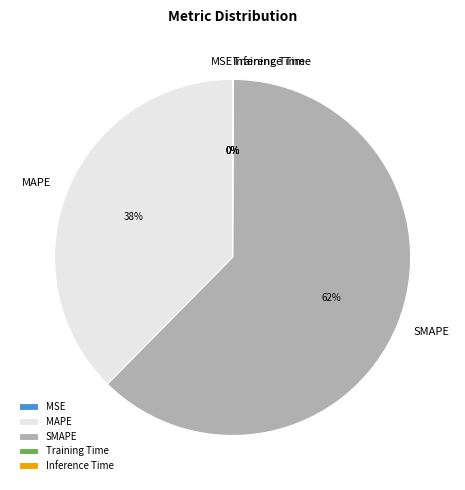

Which category has the biggest portion of the pie?

SMAPE